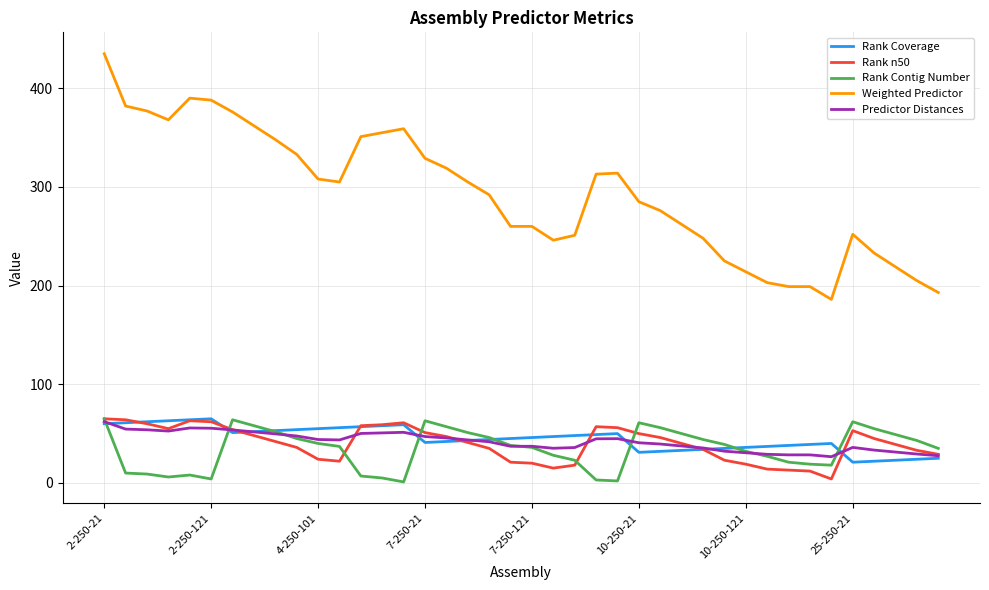

Which series has the largest total across all categories?

Weighted Predictor